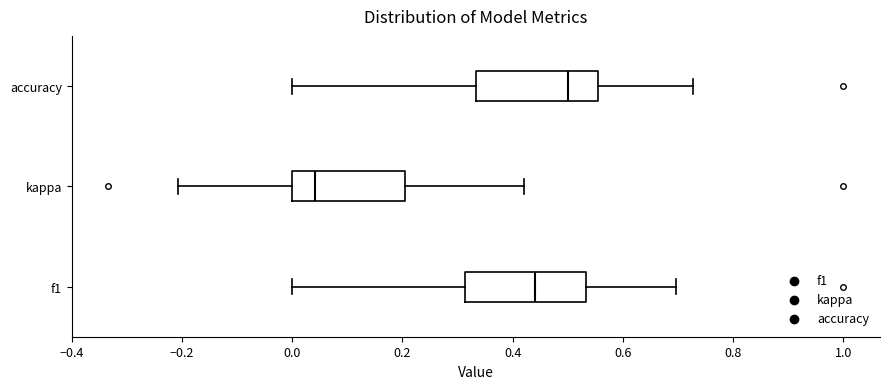

Where does the right whisker of the box for f1 end on the x-axis? The values are not printed on the chart, so give them approximately, as read against the axis.

0.70